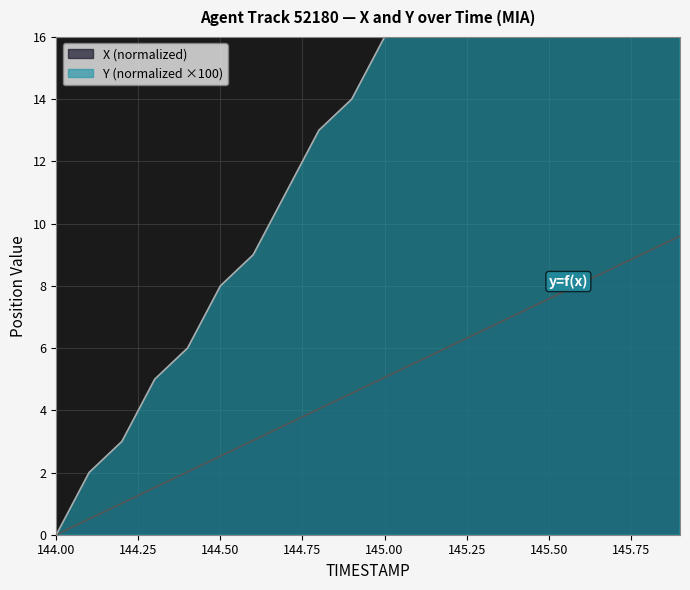

Which category has the lowest value in the X series?

144.0